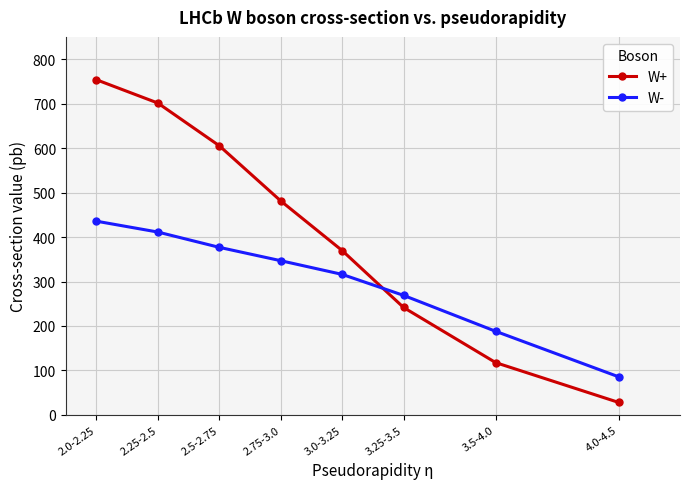

What is the highest value of the W- series?

435.6